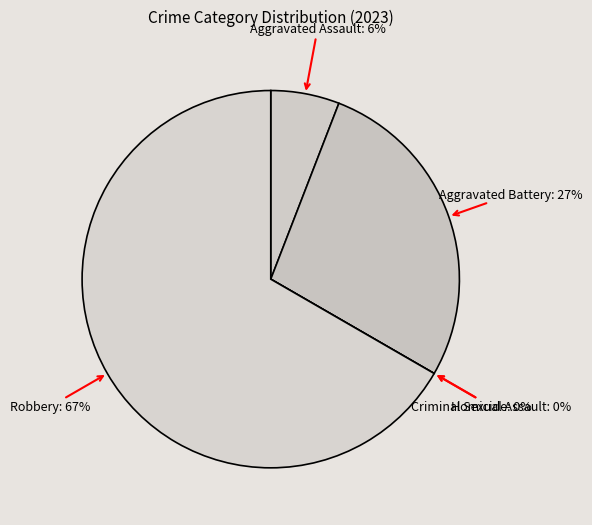

True or false: Aggravated Assault accounts for 11% of the total.

False